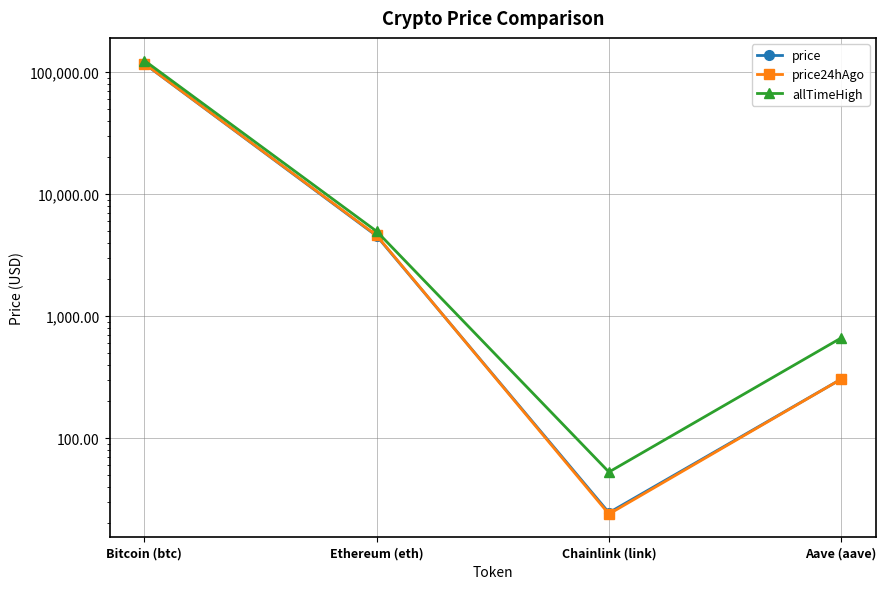

What are all the series names shown in the legend?

price, price24hAgo, allTimeHigh